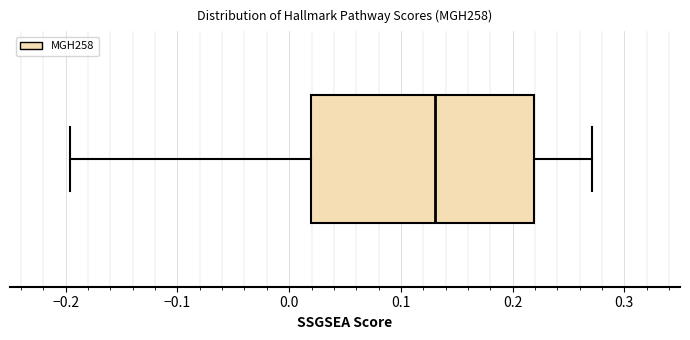

Transcribe this box plot: give where the median line is, the range the box spans, and where the two whiskers end, as read against the x-axis. The values are not printed on the chart, so give them approximately, as read against the axis.

median 0.13, box 0.02 to 0.22, whiskers -0.20 to 0.27